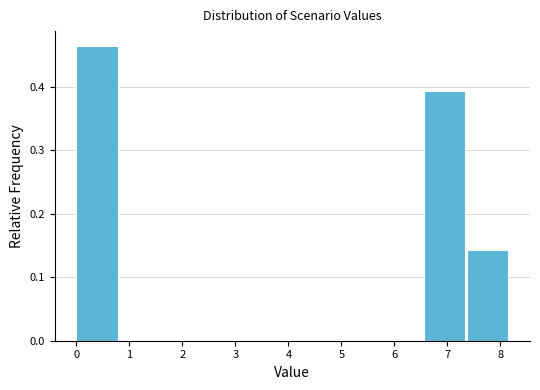

Reading left to right, list every bar in this chart as the range it spans on the x-axis followed by its height. Neither the bar edges nor the heights are printed on the chart, so give them approximately, as read against the axes.

0.0 to 0.8: 0.46
0.8 to 1.6: 0
1.6 to 2.5: 0
2.5 to 3.3: 0
3.3 to 4.1: 0
4.1 to 4.9: 0
4.9 to 5.7: 0
5.7 to 6.6: 0
6.6 to 7.4: 0.39
7.4 to 8.2: 0.14